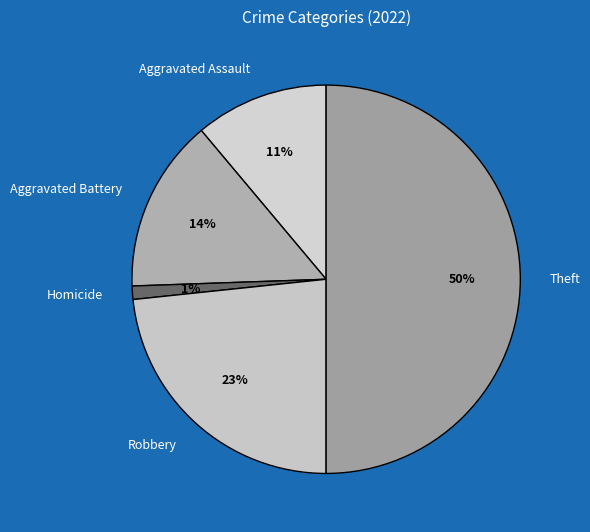

Is the sum of Aggravated Assault and Aggravated Battery greater than half?

No